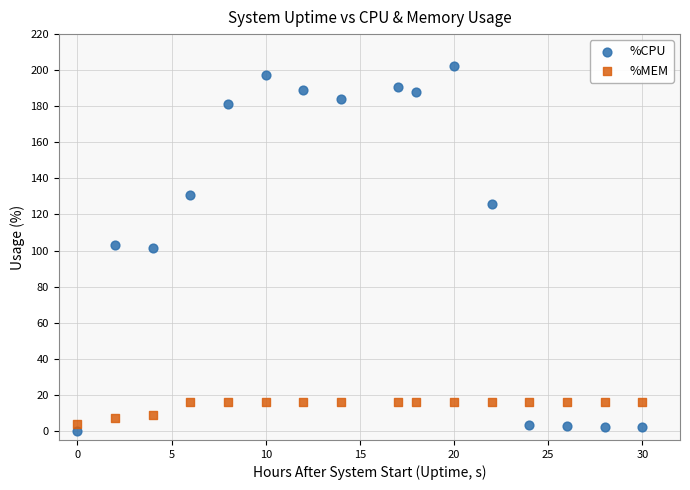

Which series contains the highest Y value?

%CPU